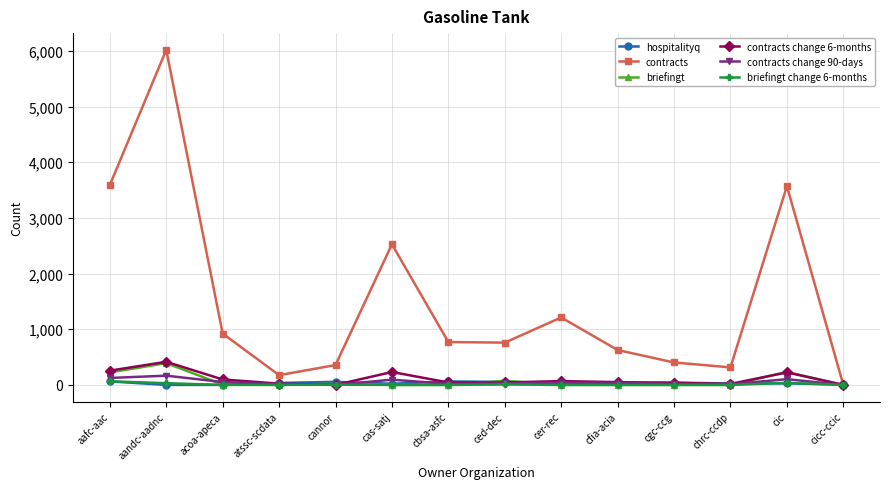

Which series has the largest range (max minus min)?

contracts